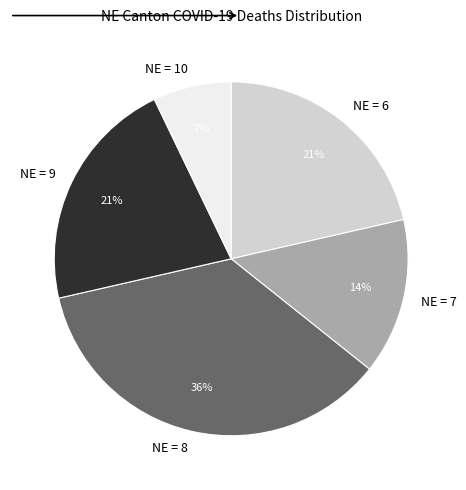

What percentage is the NE = 8 slice, to the nearest percent?

36%